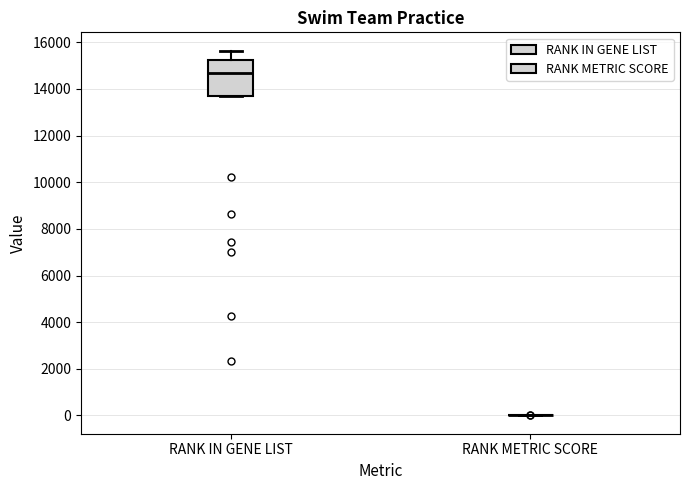

Which box is the tallest, from its lower edge to its upper edge?

RANK IN GENE LIST